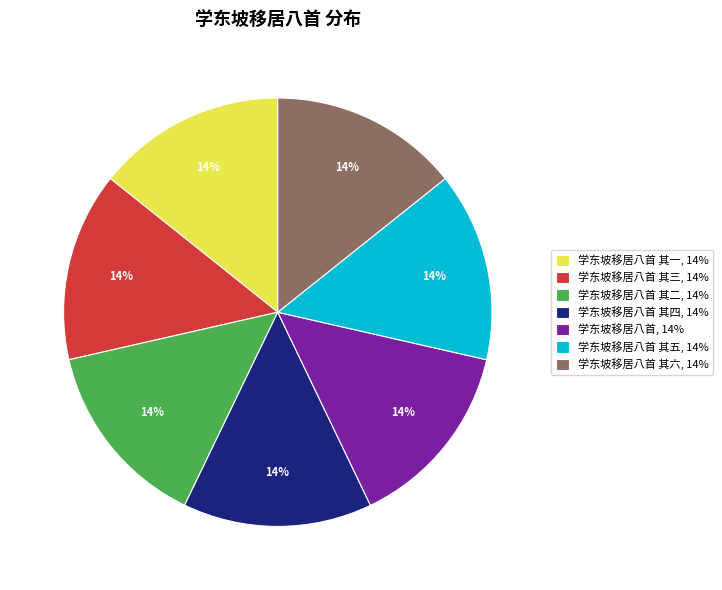

To the nearest percent, what portion does 学东坡移居八首 其四, 14% represent?

14%